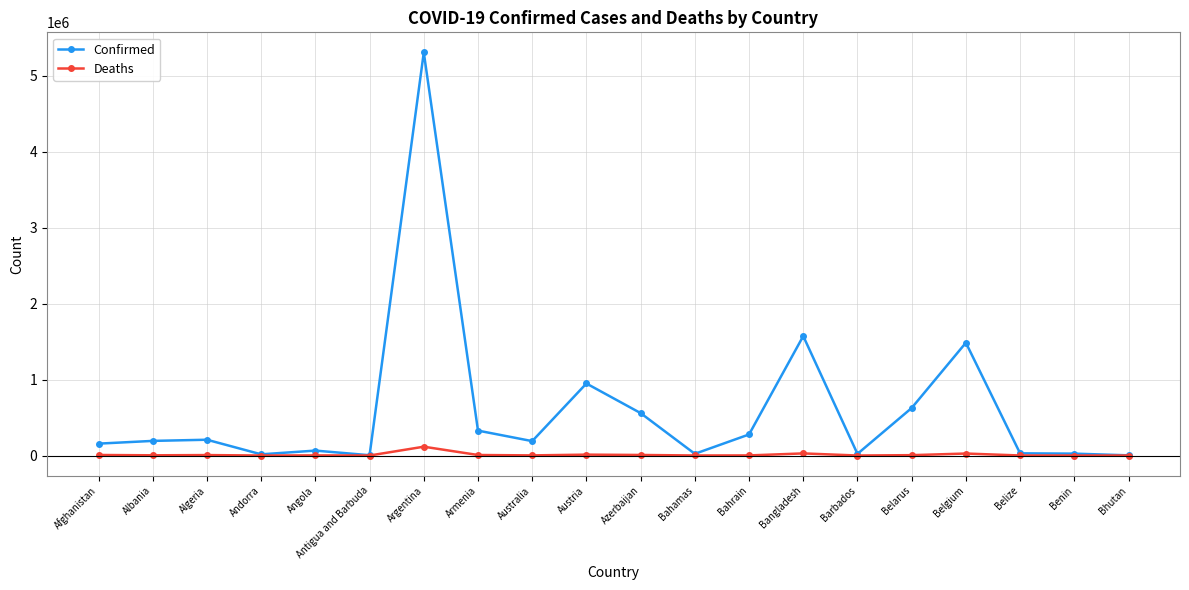

What is the label of the 1st point from the left?

Afghanistan